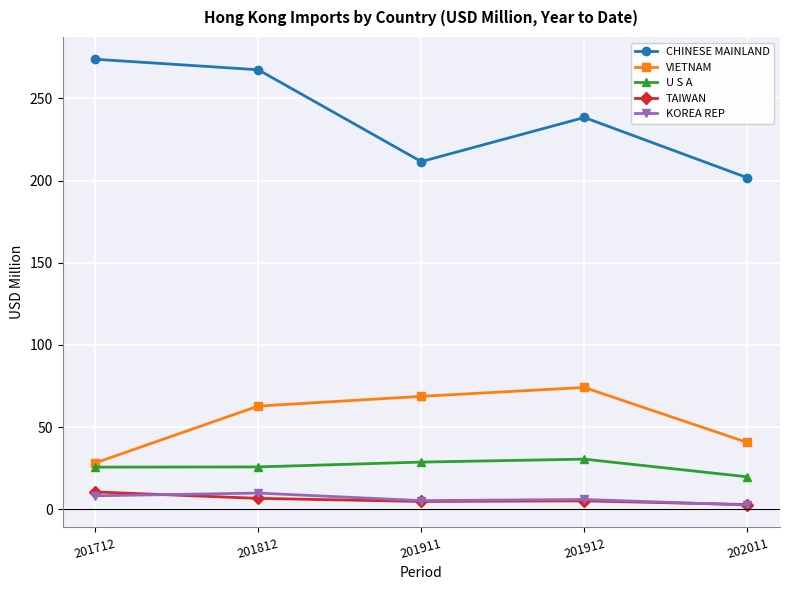

What is the maximum value for TAIWAN?

10.6